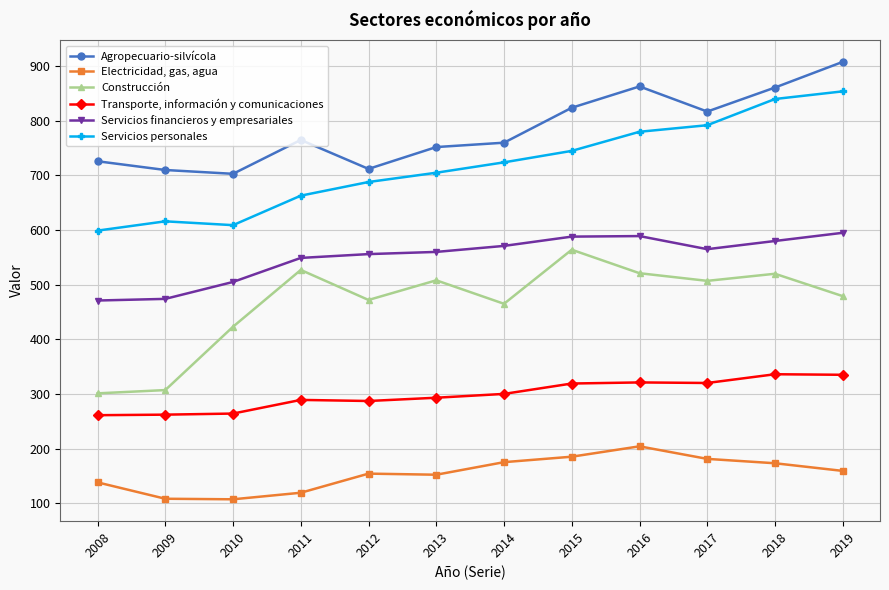

Is it true that Electricidad, gas, agua equals 152 at 2013?

True